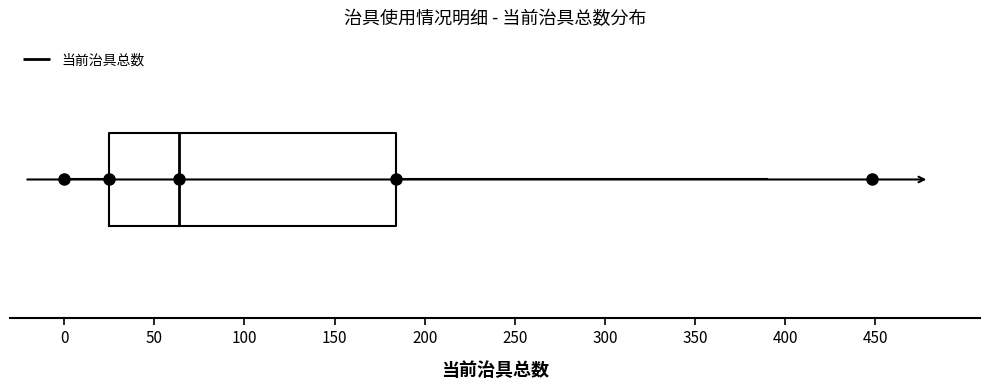

Read this box plot against the x-axis: the position of the median line, the range covered by the box, and the ends of both whiskers. The values are not printed on the chart, so give them approximately, as read against the axis.

median 65, box 25 to 185, whiskers 0 to 390